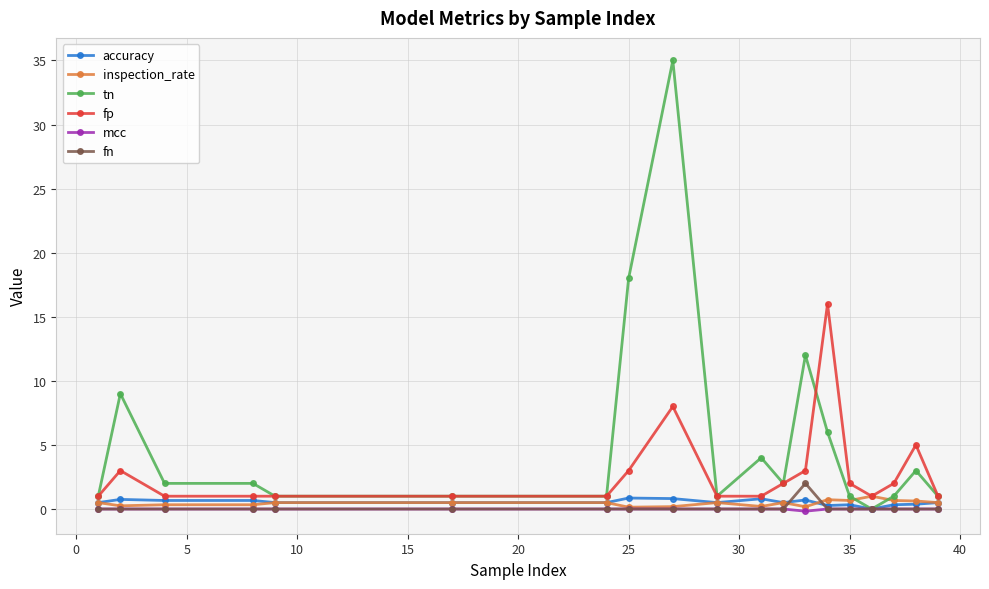

Which series has the largest total across all categories?

tn